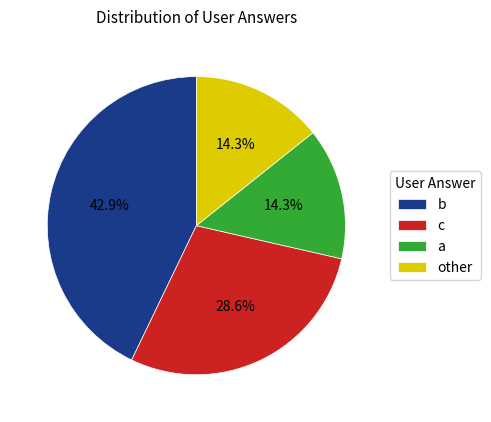

What portion of the pie excludes other?

85.7%